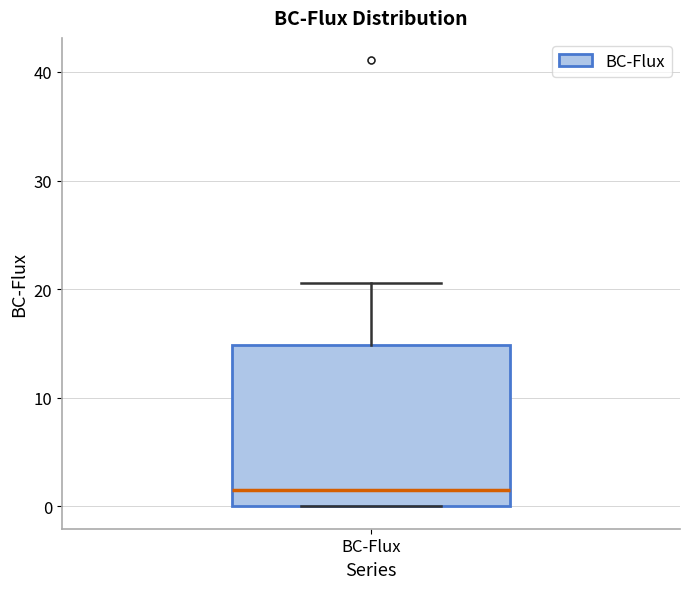

Transcribe this box plot: give where the median line is, the range the box spans, and where the two whiskers end, as read against the y-axis. The values are not printed on the chart, so give them approximately, as read against the axis.

median 2, box 0 to 15, whiskers 0 to 21